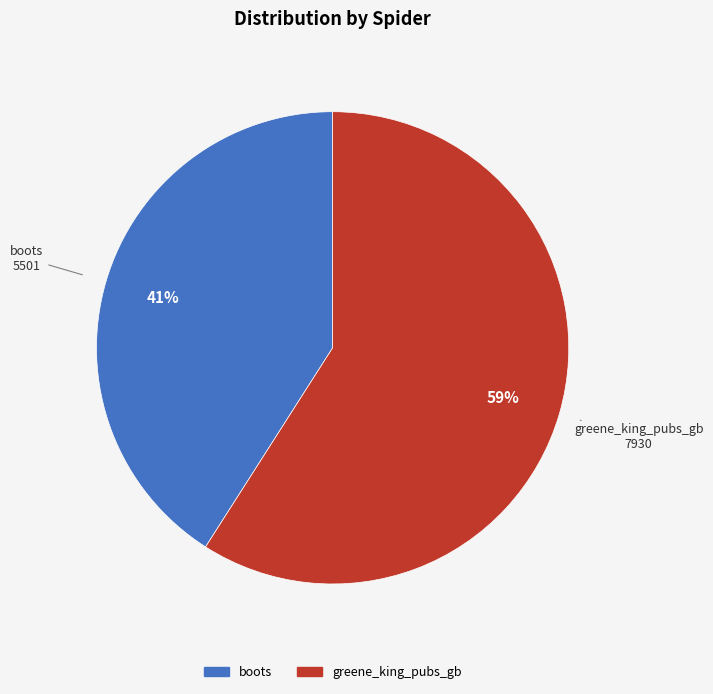

Is it true that boots is 29% of the pie?

False